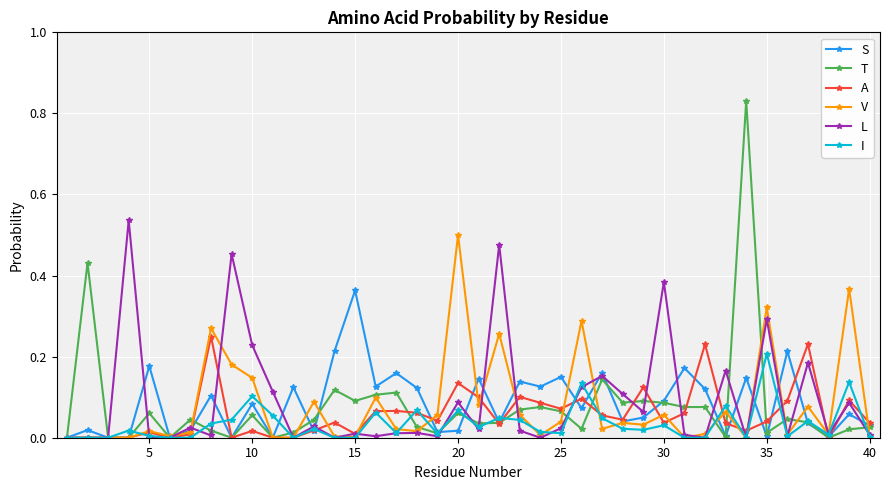

What are all the series names shown in the legend?

S, T, A, V, L, I